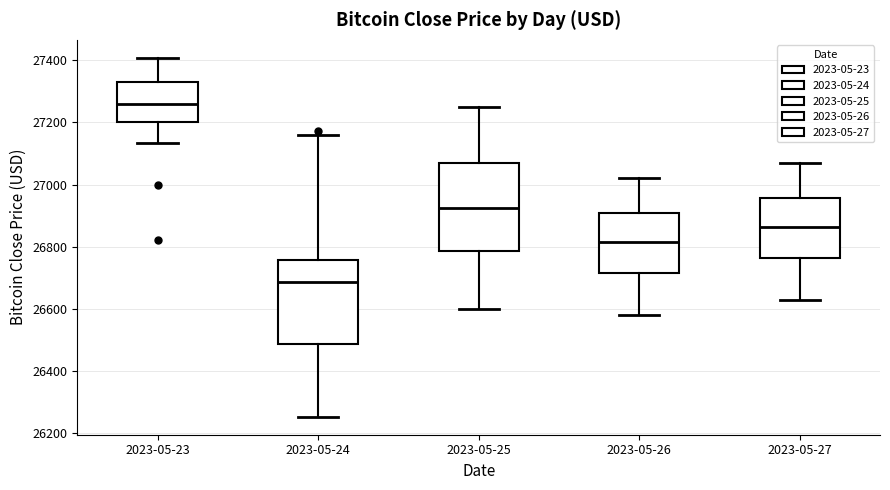

Reading left to right, transcribe this box plot: for each box, give where its median line is, the range the box spans, and where its two whiskers end, as read against the y-axis. The values are not printed on the chart, so give them approximately, as read against the axis.

2023-05-23: median 27260, box 27200 to 27340, whiskers 27140 to 27400
2023-05-24: median 26680, box 26480 to 26760, whiskers 26260 to 27160
2023-05-25: median 26920, box 26780 to 27080, whiskers 26600 to 27260
2023-05-26: median 26820, box 26720 to 26900, whiskers 26580 to 27020
2023-05-27: median 26860, box 26760 to 26960, whiskers 26640 to 27080